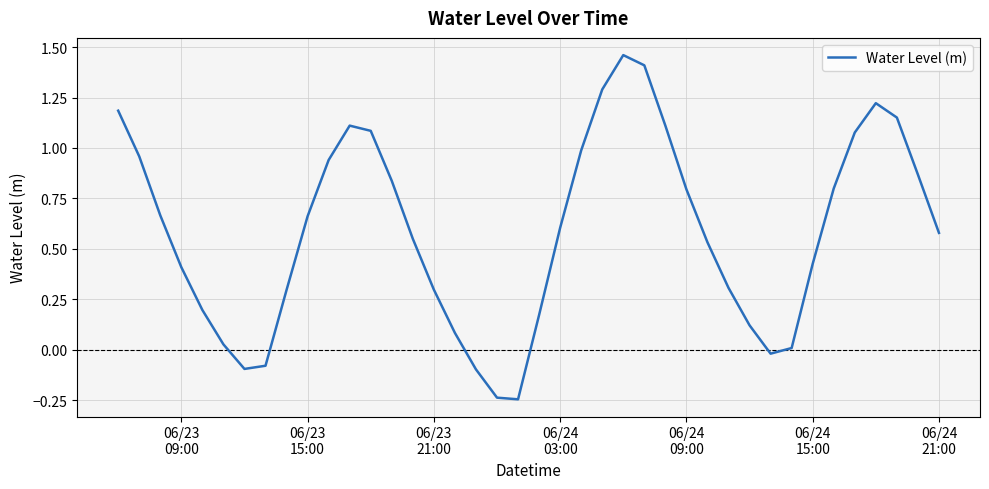

Reading left to right, list all the values displayed in this chart.

1.2	1.0	0.7	0.4	0.2	0.0	-0.1	-0.1	0.3	0.7	0.9	1.1	1.1	0.8	0.5	0.3	0.1	-0.1	-0.2	-0.2	0.2	0.6	1.0	1.3	1.5	1.4	1.1	0.8	0.5	0.3	0.1	-0.0	0.0	0.4	0.8	1.1	1.2	1.2	0.9	0.6